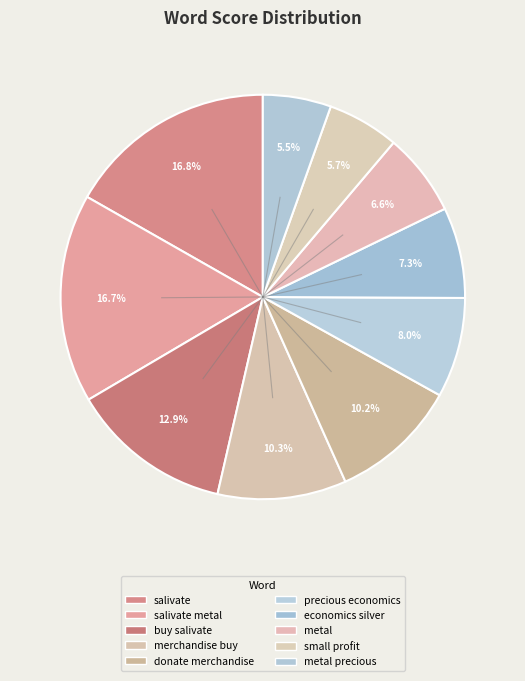

Which slice is the largest?

salivate